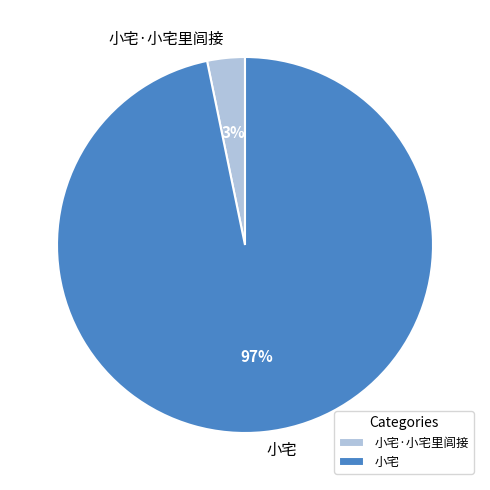

Which slice is the smallest?

小宅·小宅里闾接